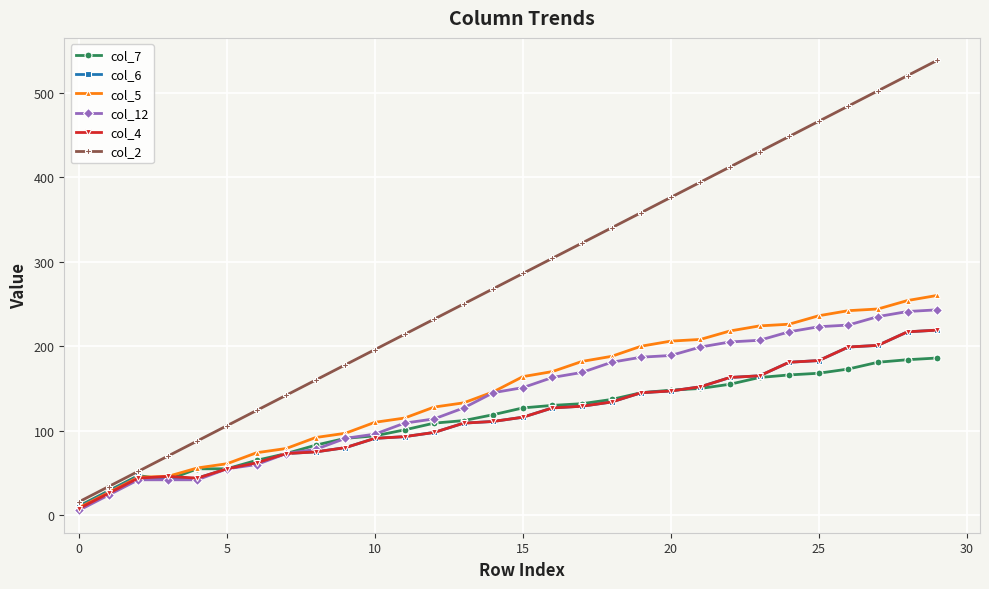

How many lines are shown in the chart?

6